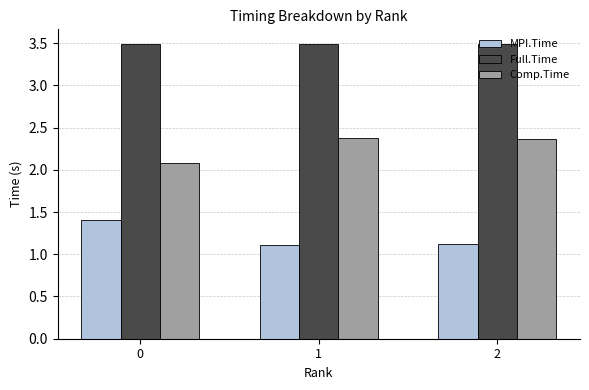

The Comp.Time series shows 0.7 at 1. True or false?

False